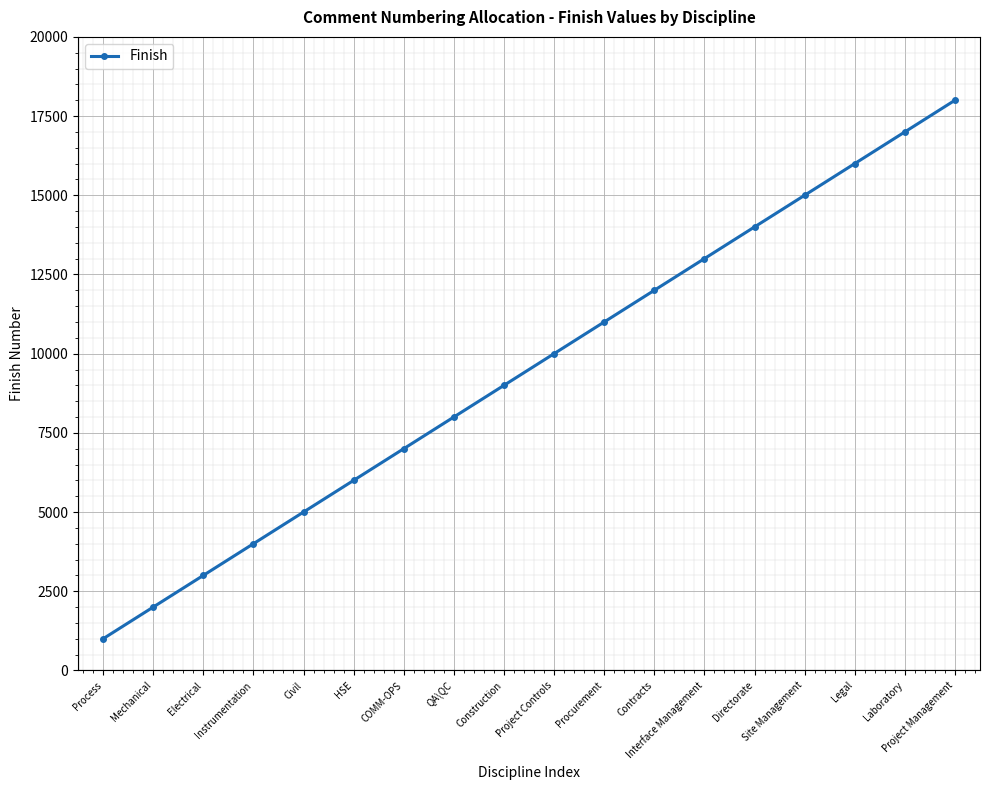

The chart shows a value of 4068 at Electrical. True or false?

False